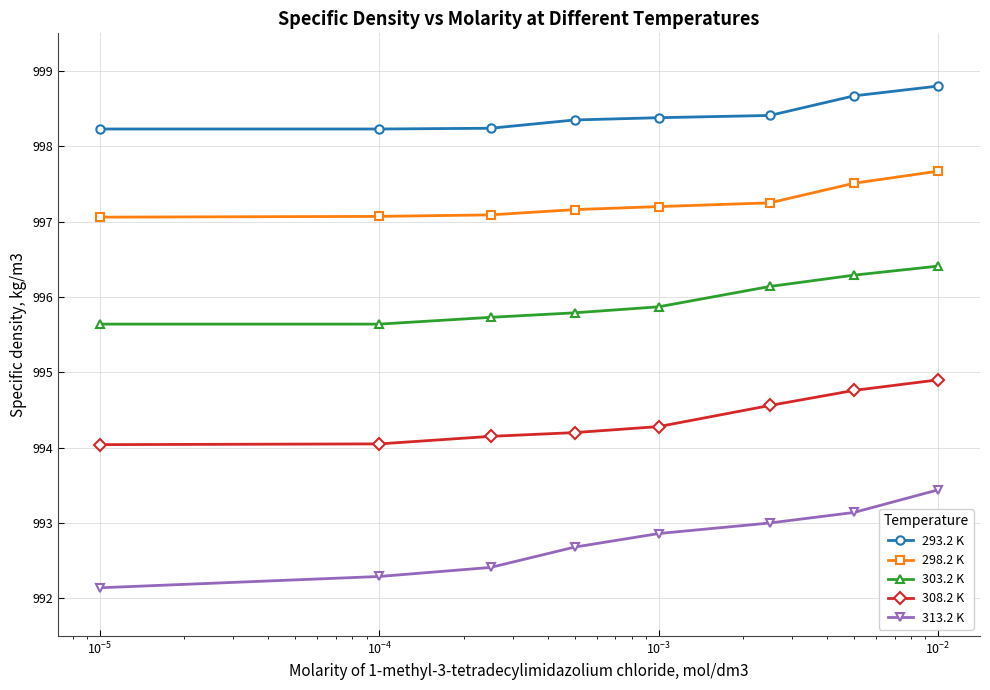

Which series has the widest spread of values?

313.2 K